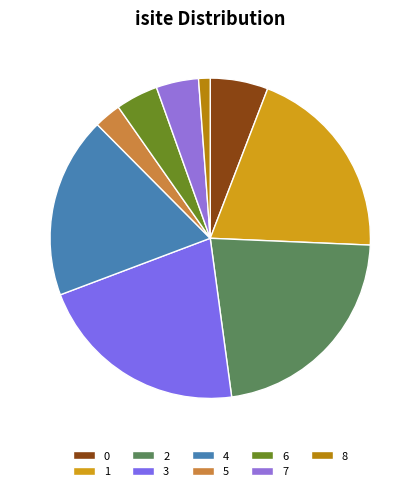

True or false: 1 accounts for 13% of the total.

False